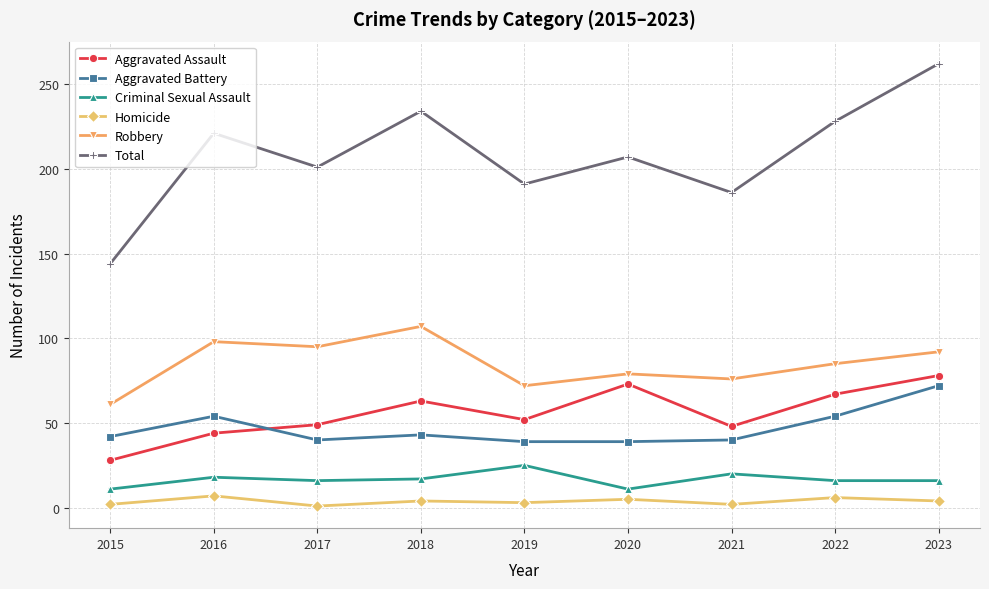

Which category has the highest value in the Total series?

2023